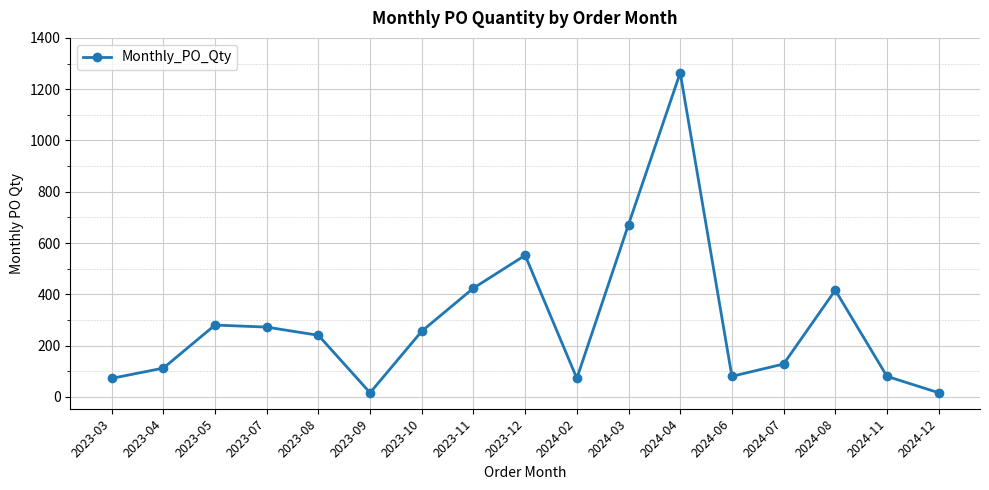

What is the label of the 5th point from the left?

2023-08